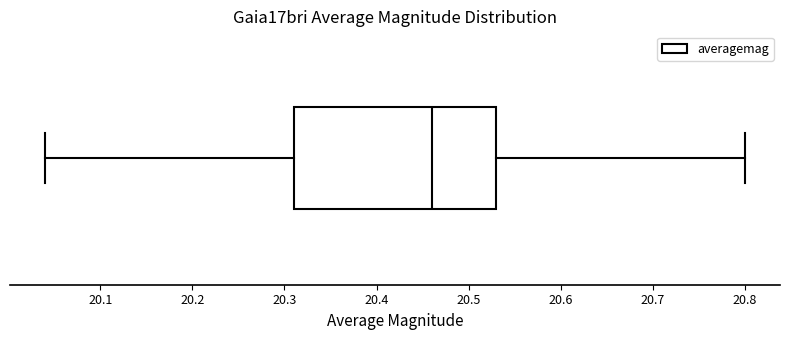

Where is the left edge of the box on the x-axis? The values are not printed on the chart, so give them approximately, as read against the axis.

20.31